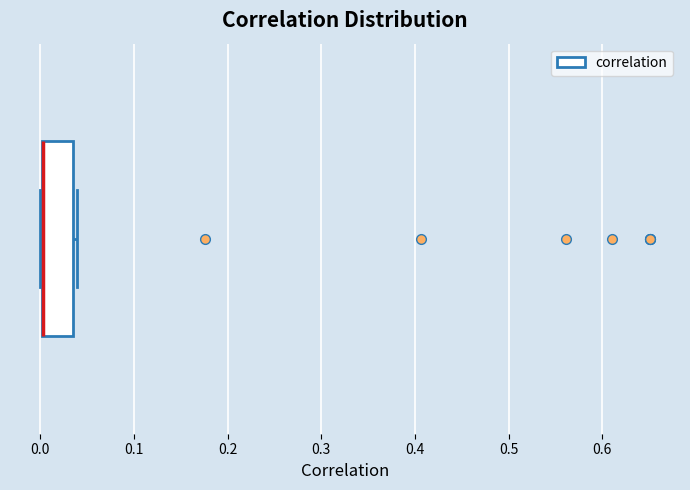

Read this box plot against the x-axis: the position of the median line, the range covered by the box, and the ends of both whiskers. The values are not printed on the chart, so give them approximately, as read against the axis.

median 0.00 (drawn on the box's left edge), box 0.00 to 0.04, whiskers 0.00 to 0.04 (just right of the box's right edge)